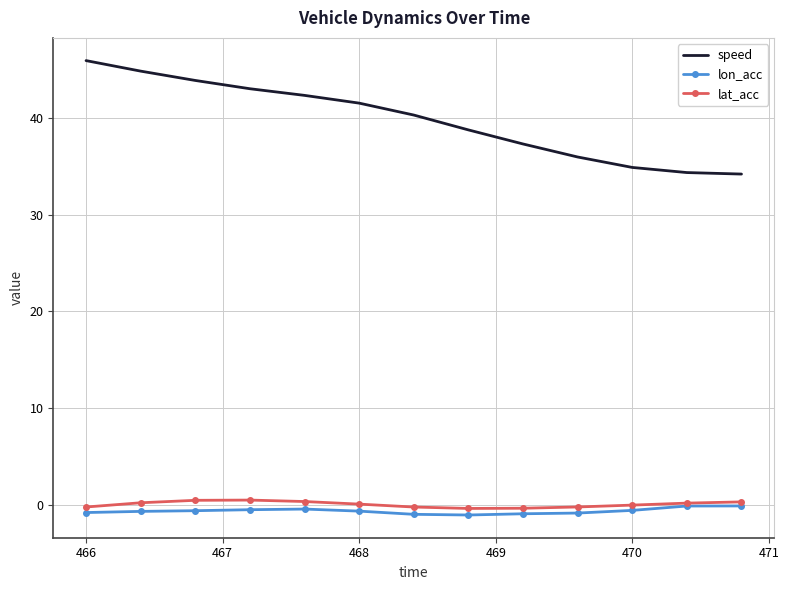

What are all the series names shown in the legend?

speed, lon_acc, lat_acc